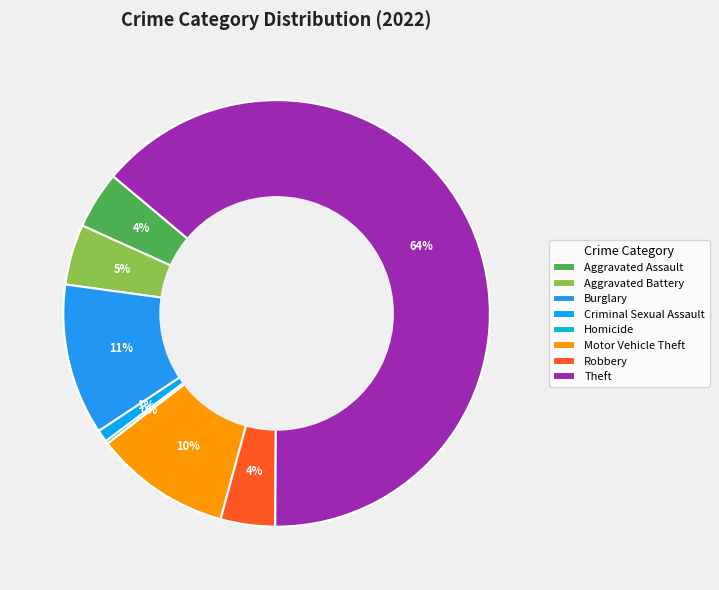

Do Motor Vehicle Theft and Robbery together represent more than half of the pie?

No